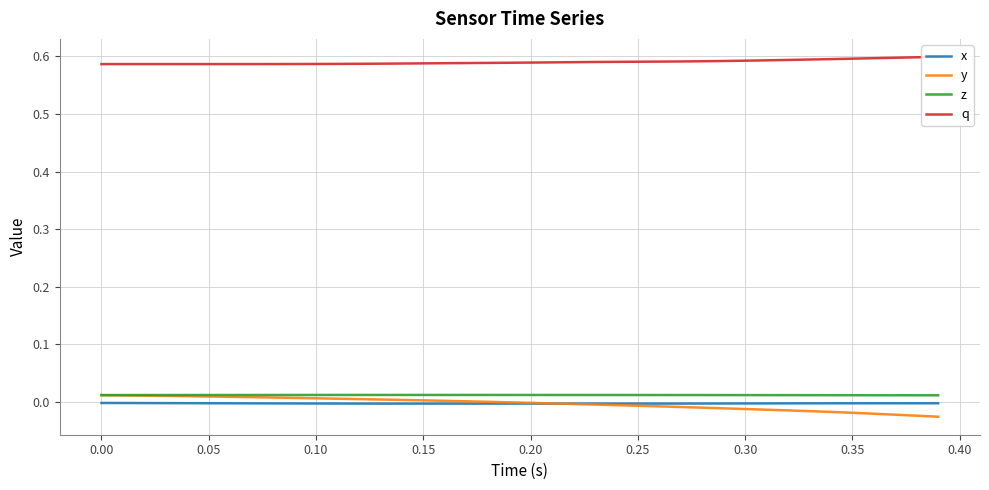

True or false: y and q intersect in this chart.

False